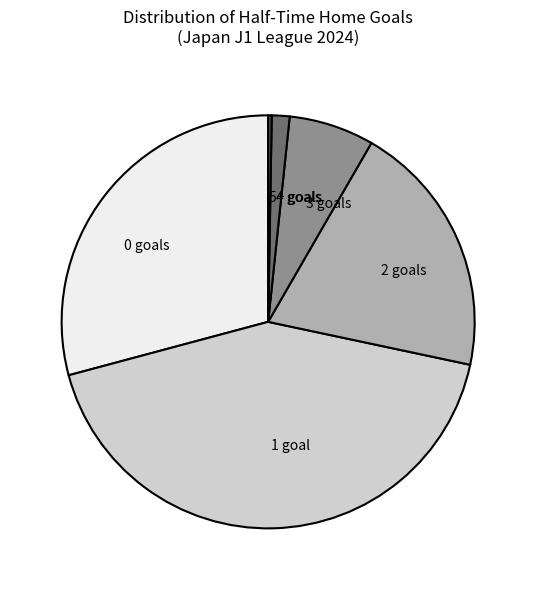

Do 4 goals and 2 goals together represent more than half of the pie?

No